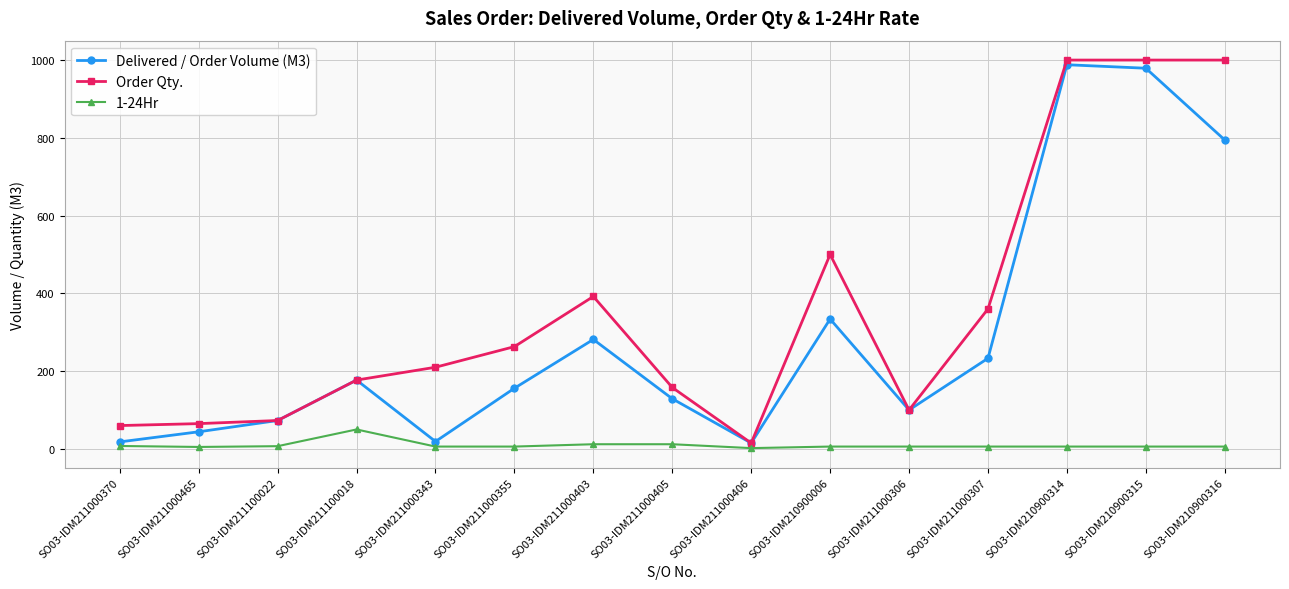

Is the value of Order Qty. at SO03-IDM211100018 greater than the value of 1-24Hr at SO03-IDM211000307?

Yes